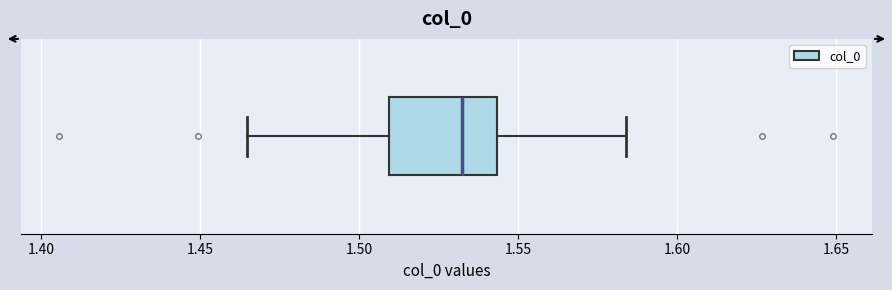

Transcribe this box plot: give where the median line is, the range the box spans, and where the two whiskers end, as read against the x-axis. The values are not printed on the chart, so give them approximately, as read against the axis.

median 1.530, box 1.510 to 1.545, whiskers 1.465 to 1.585